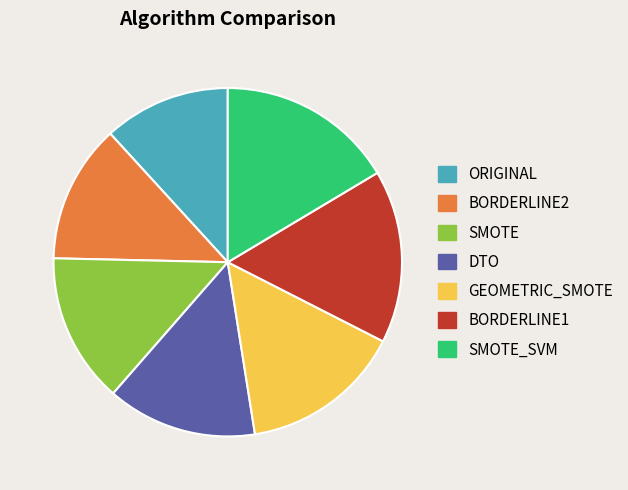

Does GEOMETRIC_SMOTE account for over 50% of the chart?

No